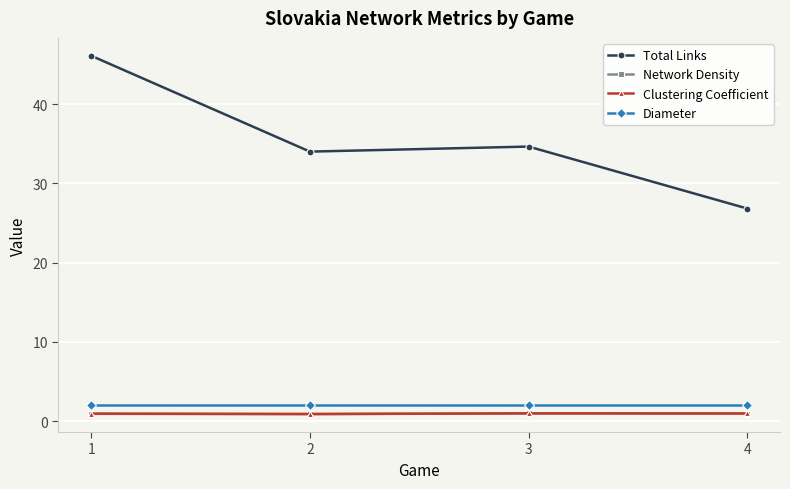

What is the value of the Diameter point at the 4th from the left?

2.0